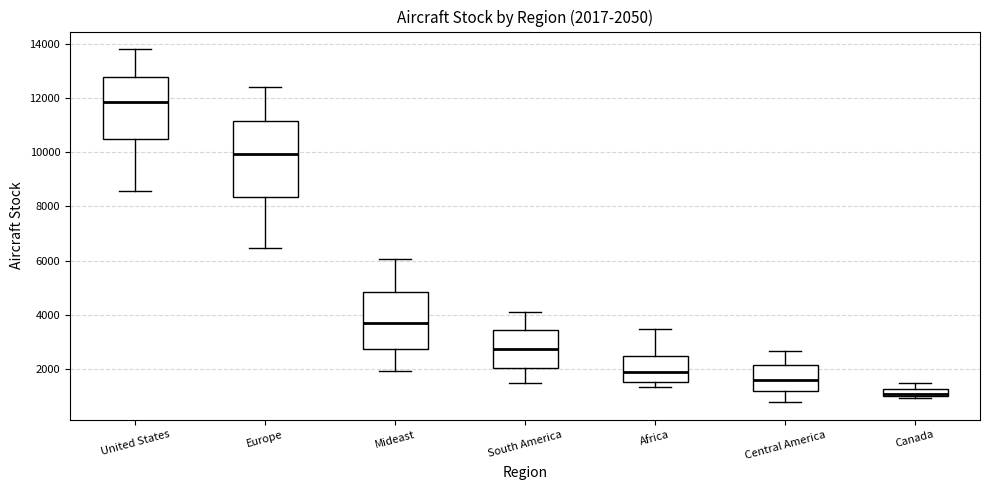

Which box is the tallest, from its lower edge to its upper edge?

Europe